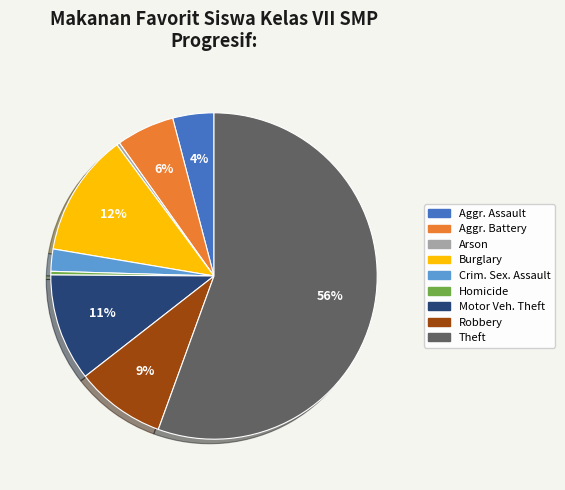

To the nearest percent, what is the average slice percentage?

11%